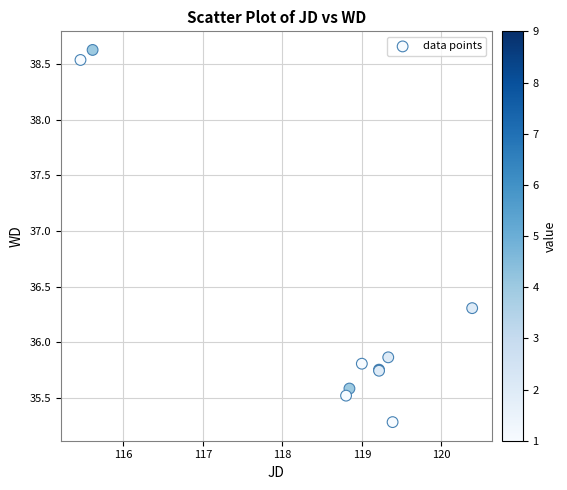

What Y value in the scatter plot is closest to 36?

35.9